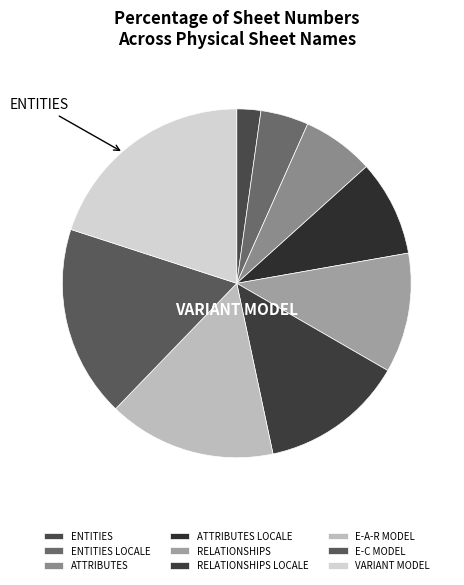

Is ENTITIES LOCALE the majority of the pie?

No